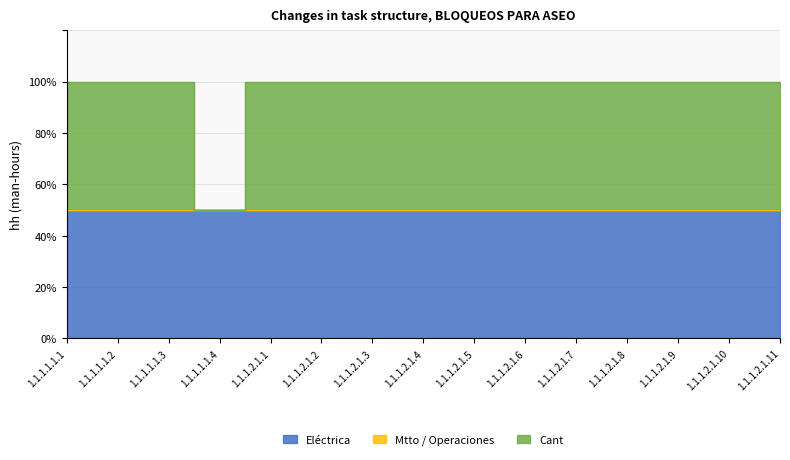

What is the maximum value for Cant?

0.5